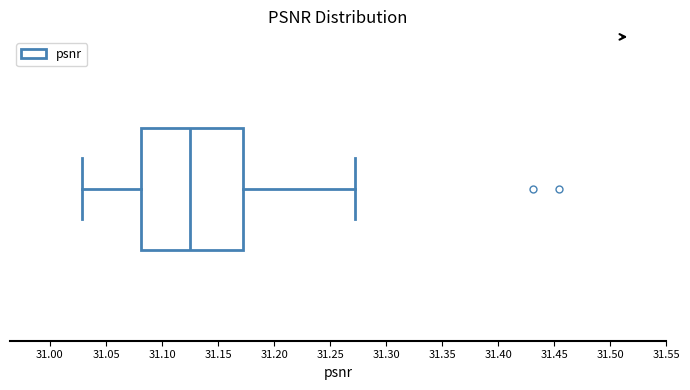

Transcribe this box plot: give where the median line is, the range the box spans, and where the two whiskers end, as read against the x-axis. The values are not printed on the chart, so give them approximately, as read against the axis.

median 31.125, box 31.080 to 31.170, whiskers 31.030 to 31.270